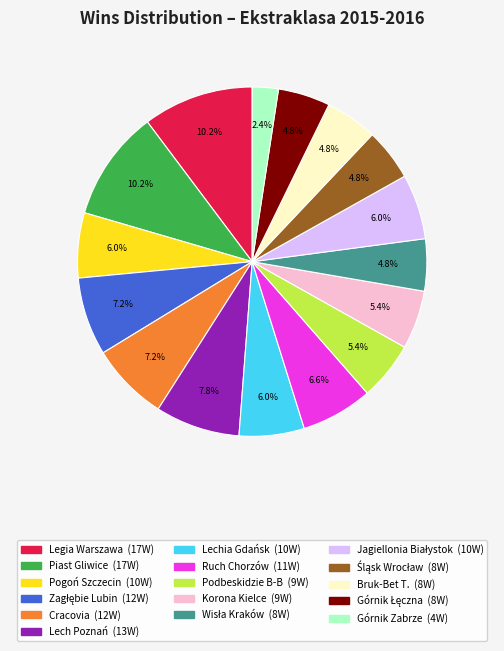

What portion of the pie excludes Cracovia?

92.8%